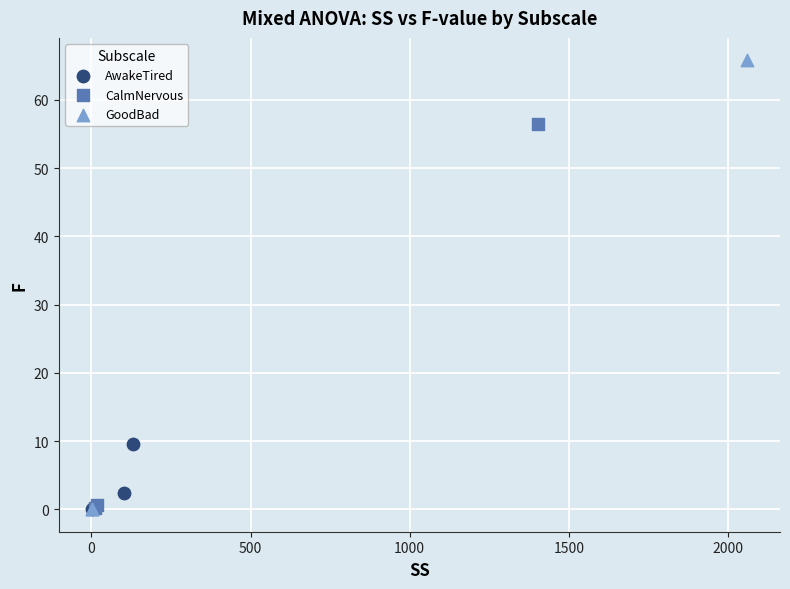

Which series reaches the maximum Y coordinate?

GoodBad